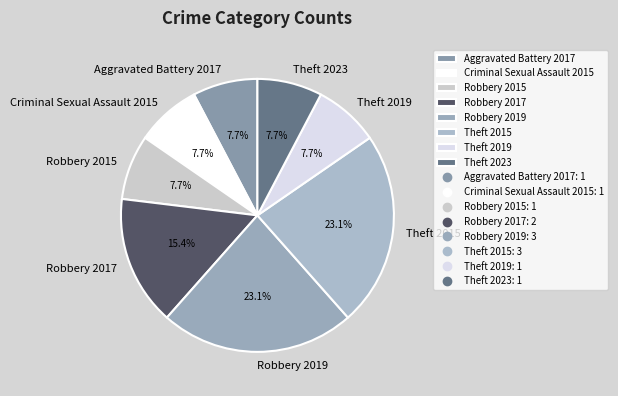

Count the number of slices in the pie.

8